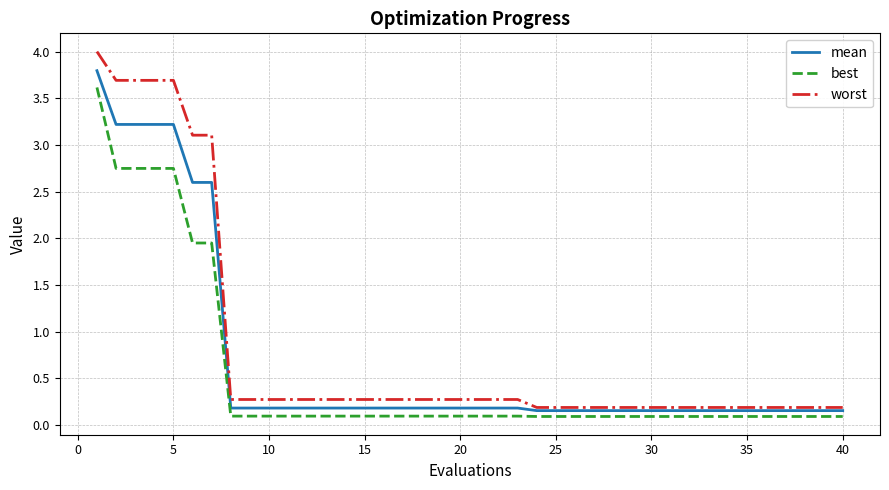

Is this an area chart (filled region under the line)?

No